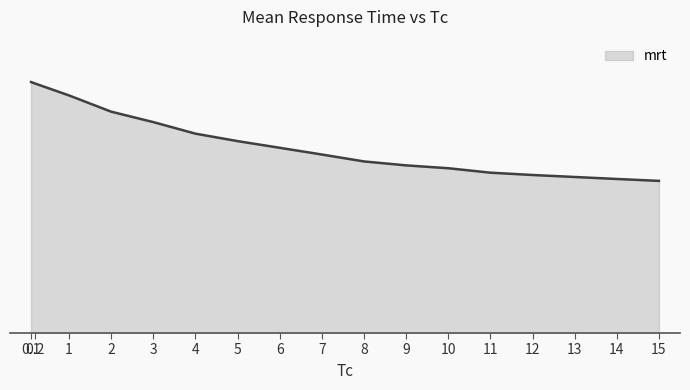

What is the approximate value at 4?

4.8